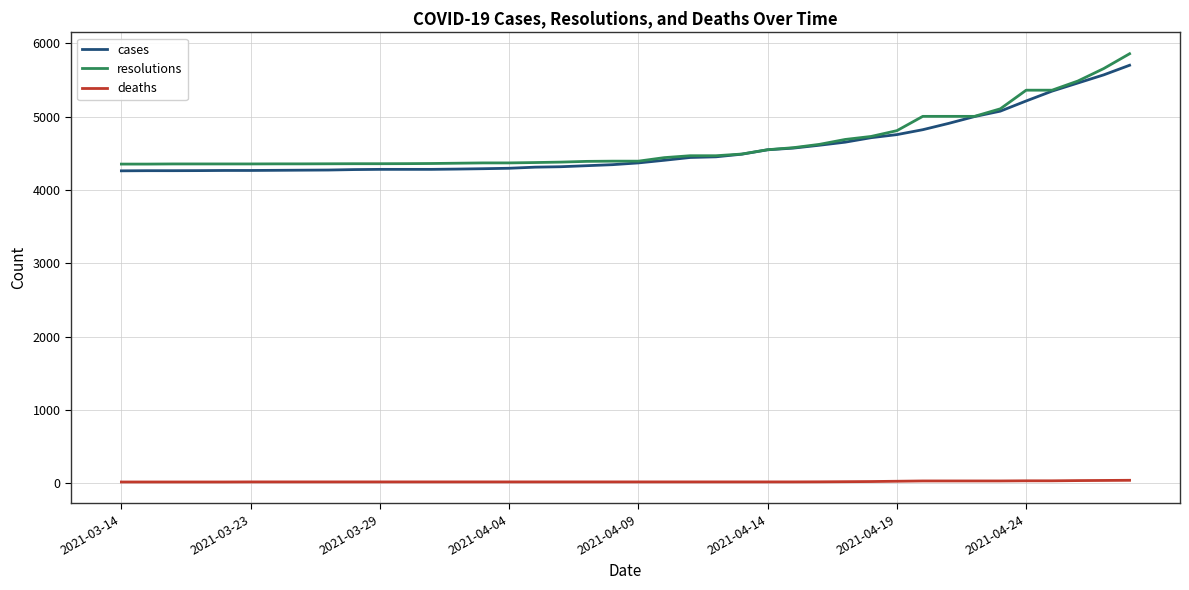

True or false: deaths and cases cross at least once.

False